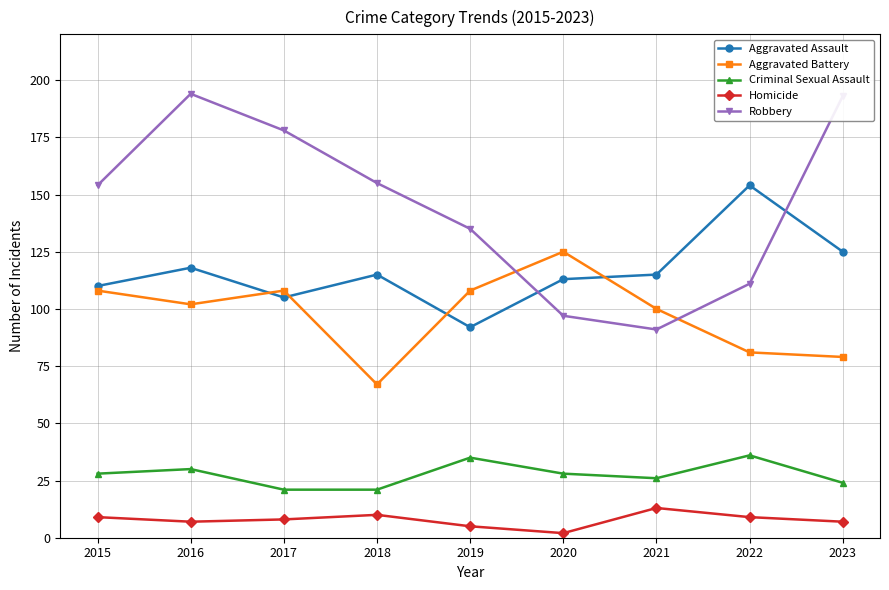

What is the difference between the Aggravated Assault values at 2018 and 2017?

10